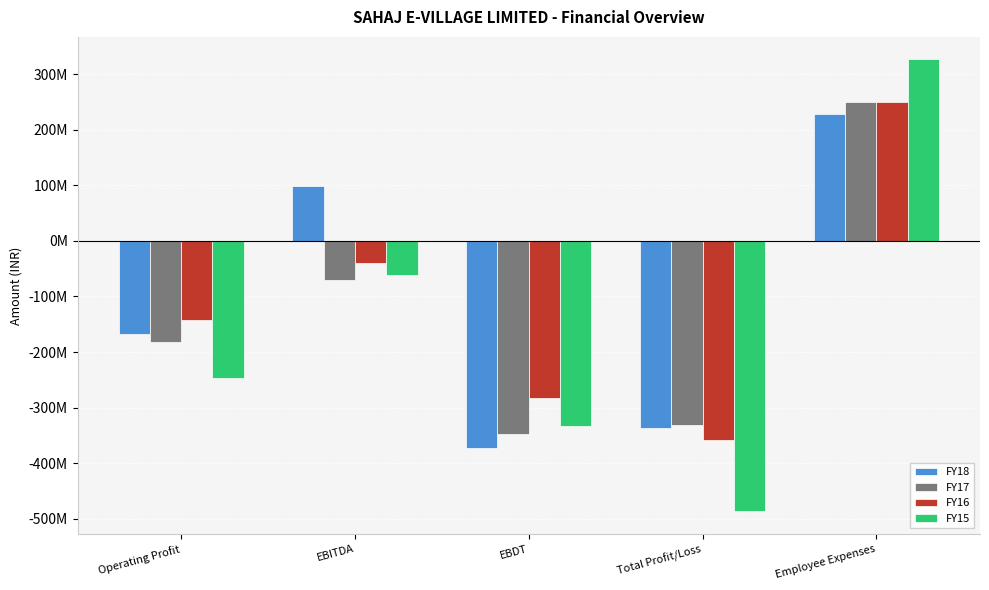

Is it true that FY17 equals -70956000 at EBITDA?

True